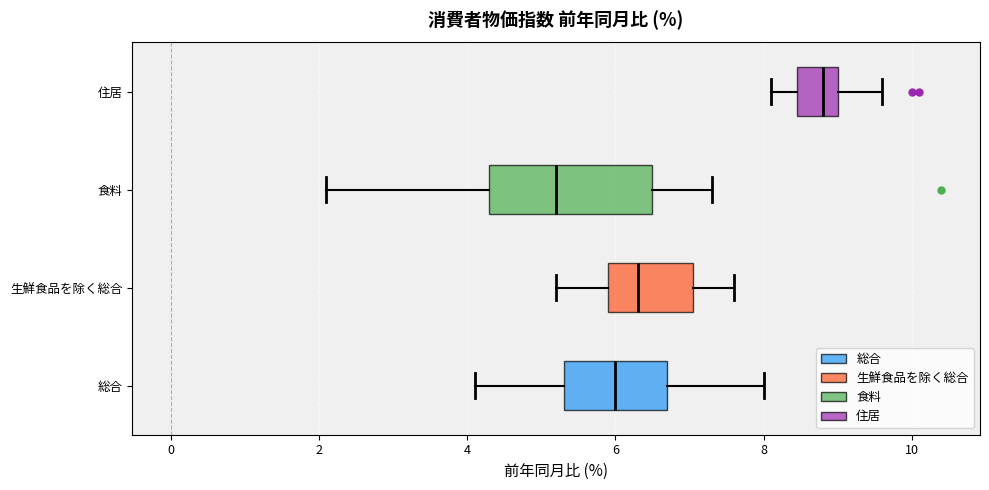

Which box's median line is the furthest to the left?

食料